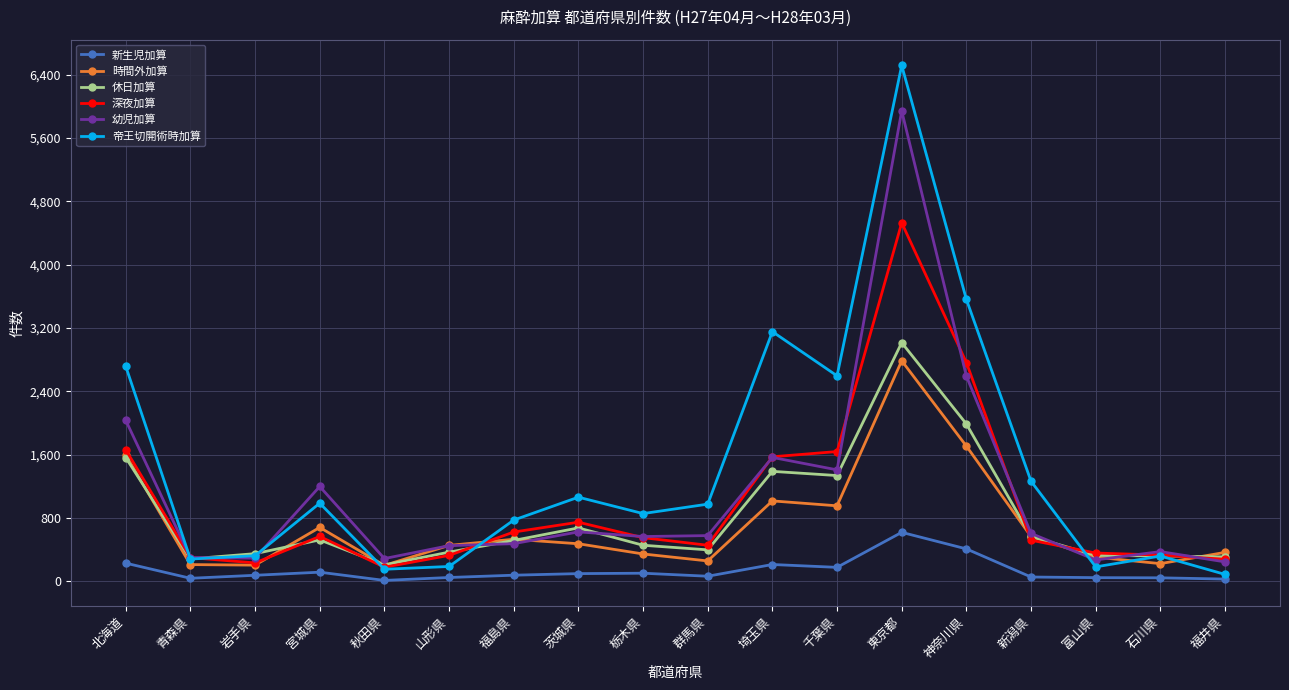

Where is 深夜加算 nearest to the value 2354?

神奈川県